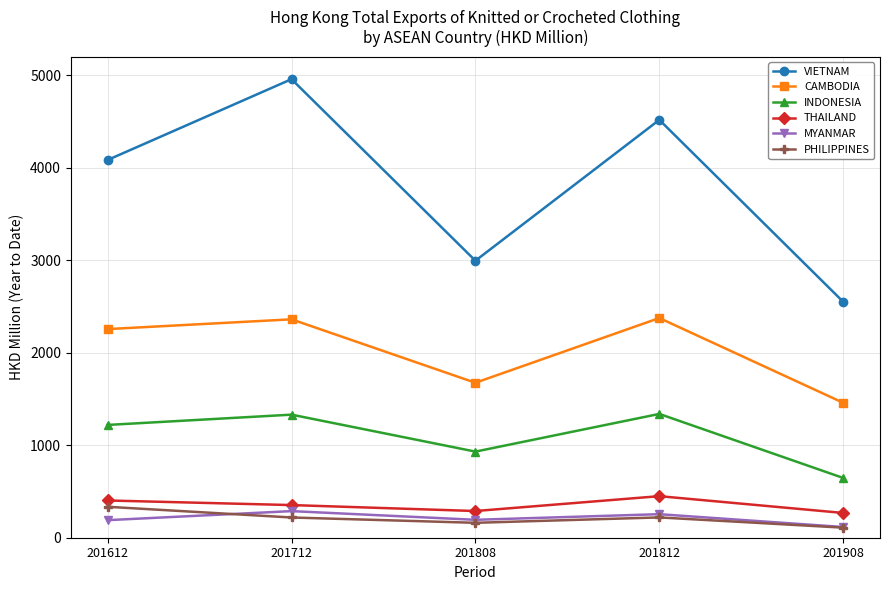

Which series has the largest range (max minus min)?

VIETNAM